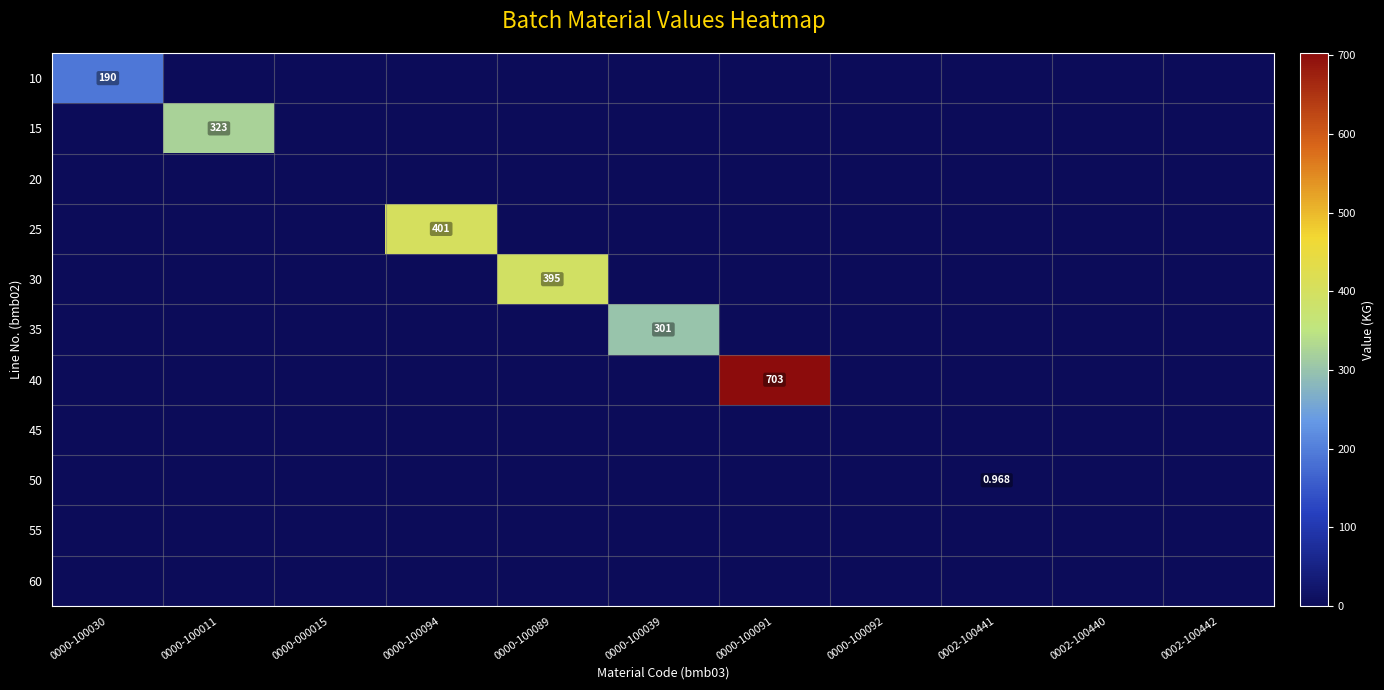

At which label does 25 reach its minimum?

0000-100030